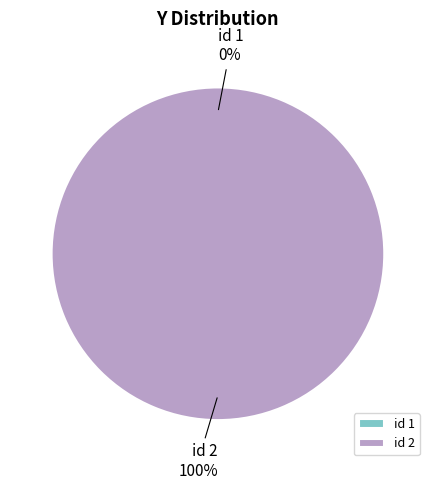

Which category accounts for the majority?

2